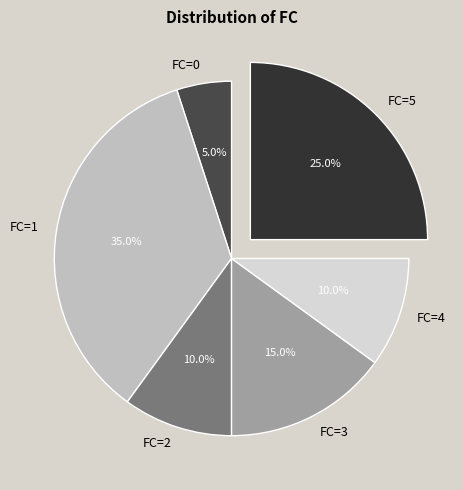

How many slices are in this pie chart?

6